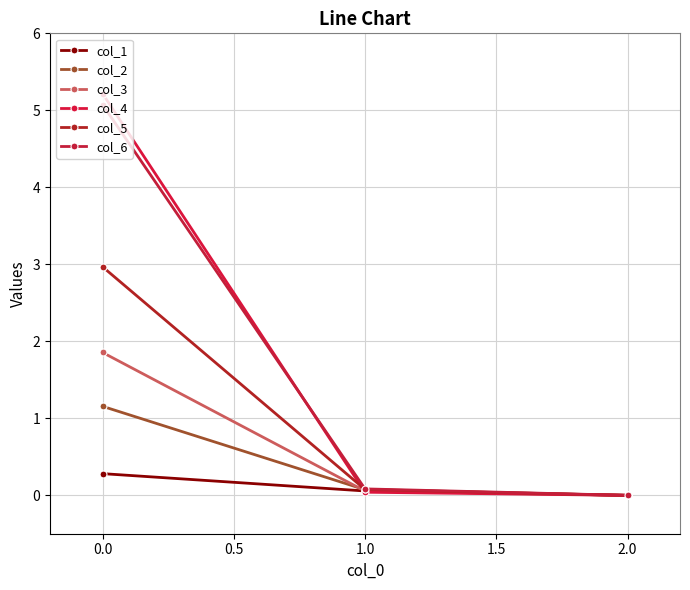

What is the greatest value displayed?

5.2